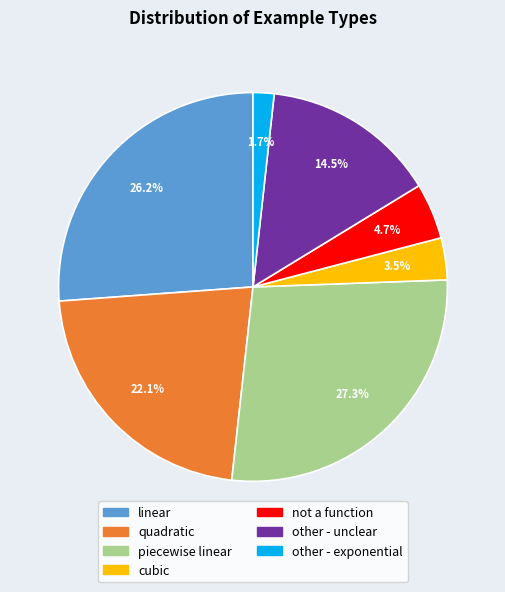

How many segments does this pie chart have?

7